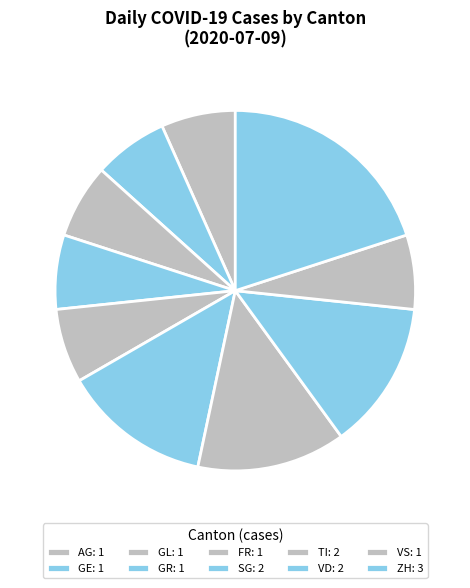

Does VS represent more than half of the total?

No